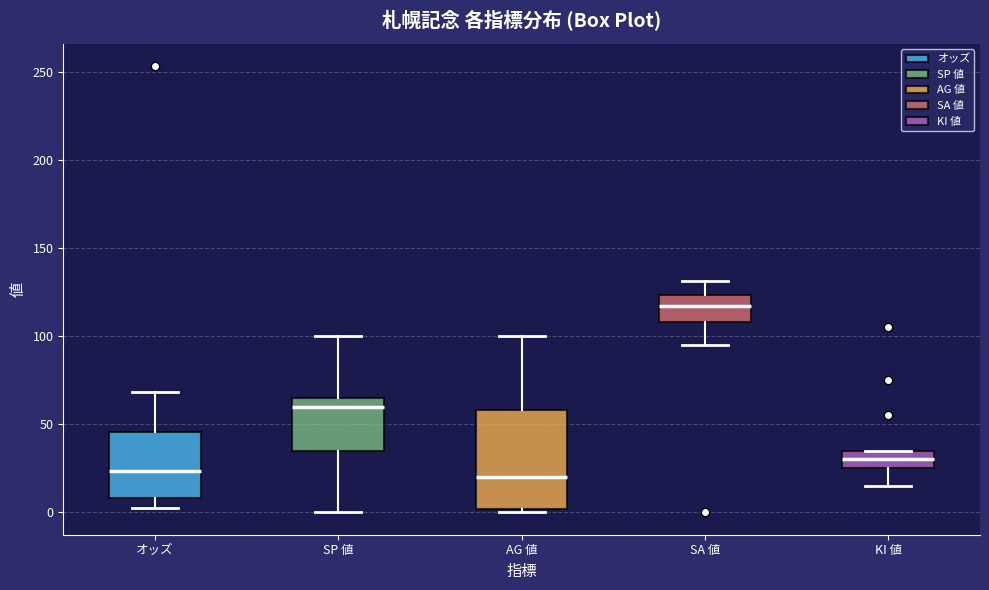

Which box's median line is the highest?

SA 値